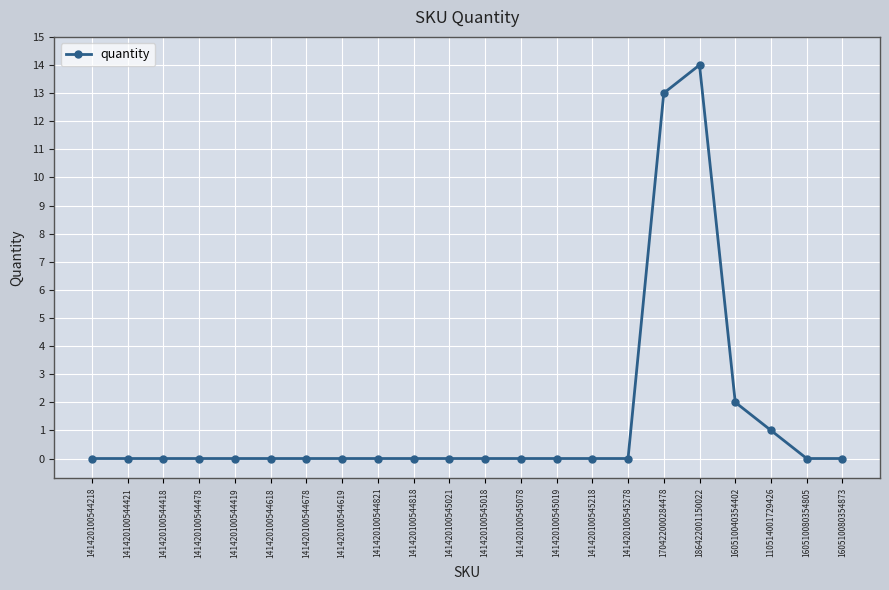

What is the label of the 4th point from the right?

160510040354402